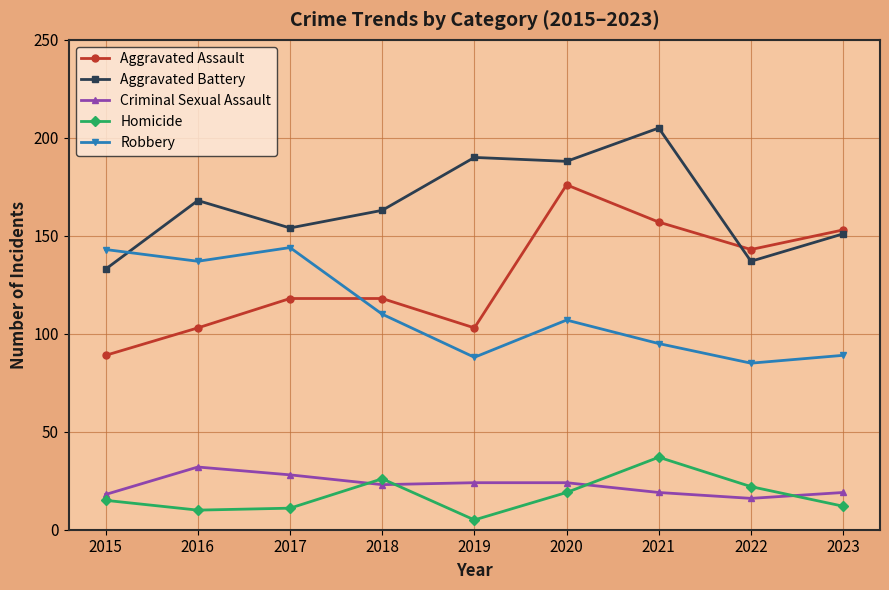

What is the sum of the Robbery values at 2022 and 2016?

222